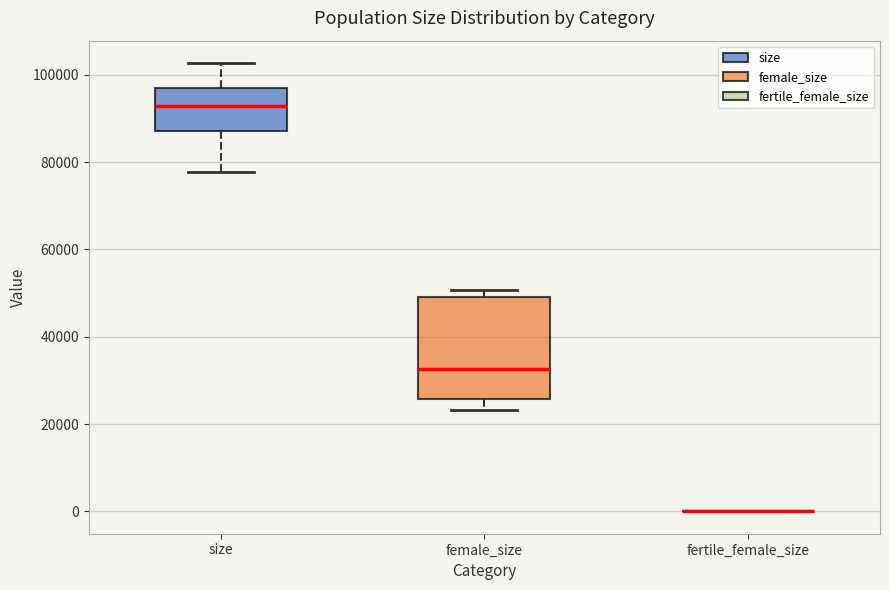

Which box is the tallest, from its lower edge to its upper edge?

female_size